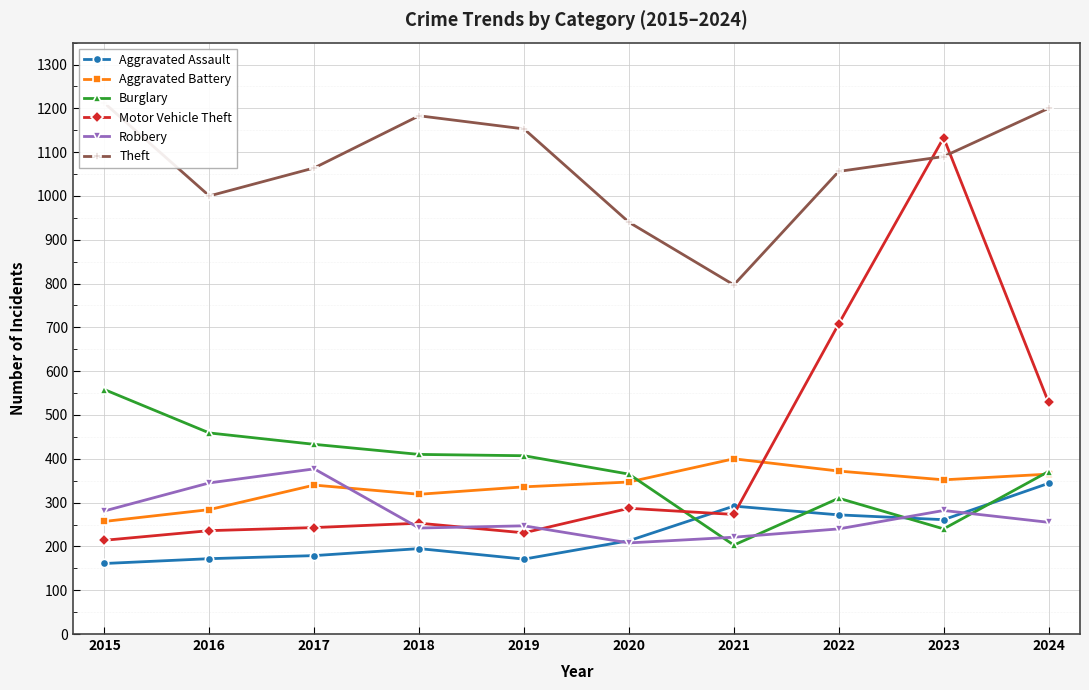

What is the difference between the second highest and second lowest values in the Theft series?

260